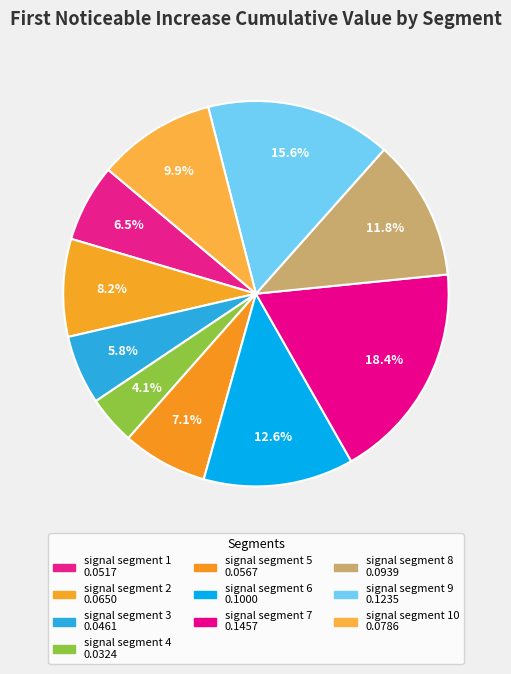

How many slices are in this pie chart?

10